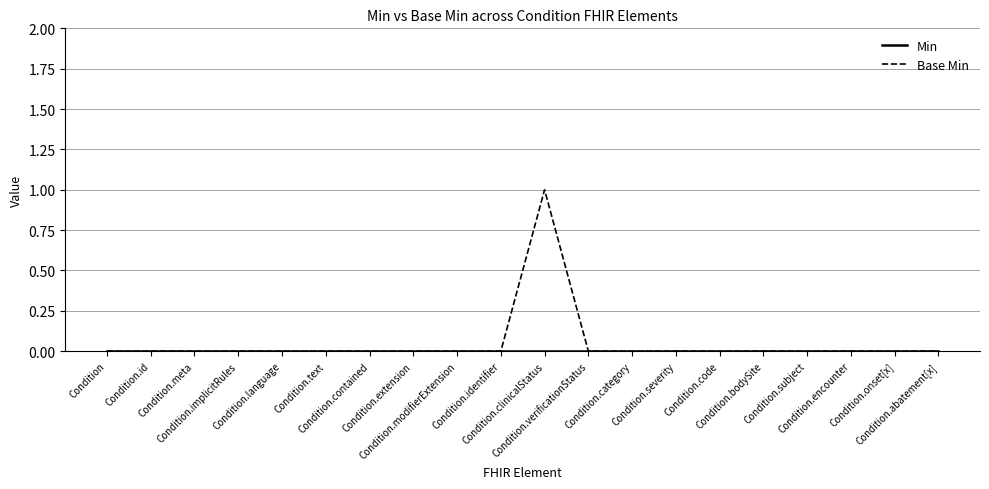

Does the chart have visible grid lines?

Yes